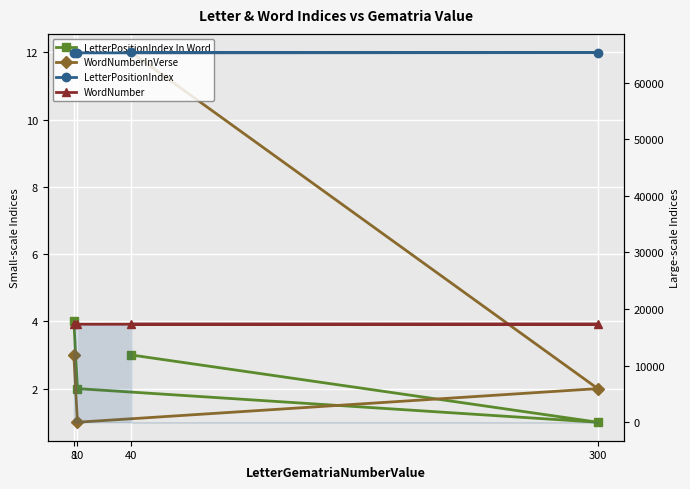

Reading left to right, list all the values displayed in this chart.

LetterPositionIndex In Word: 3	1	2	4
WordNumberInVerse: 12	2	1	3
LetterPositionIndex: 65350	65307	65264	65221
WordNumber: 17338	17328	17317	17304